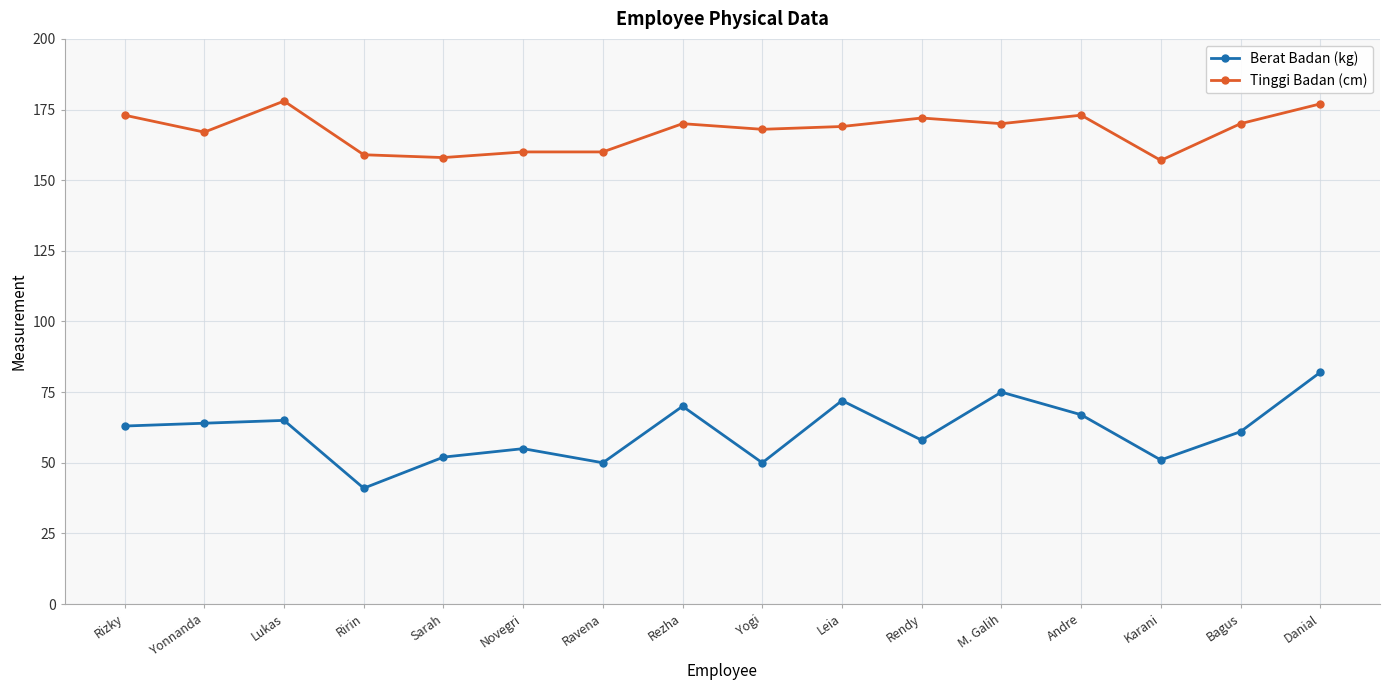

List the series in order of their peak value, highest first.

Tinggi Badan (cm), Berat Badan (kg)